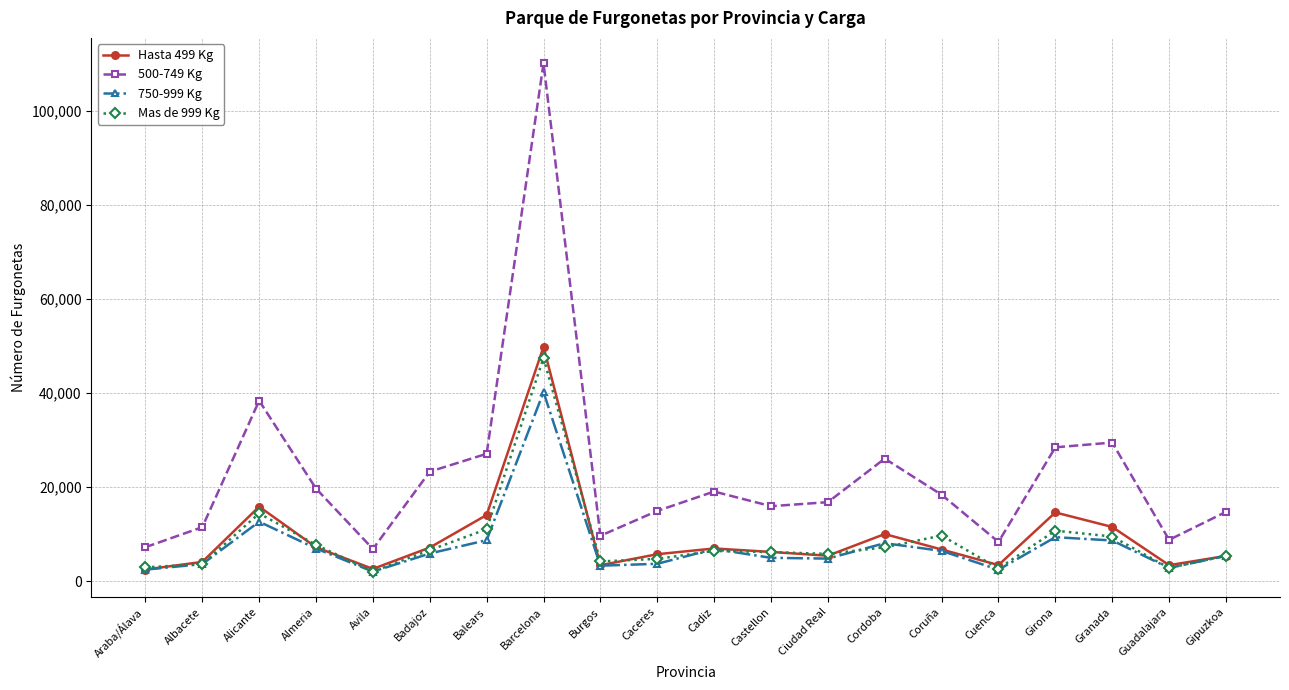

How many lines are shown in the chart?

4